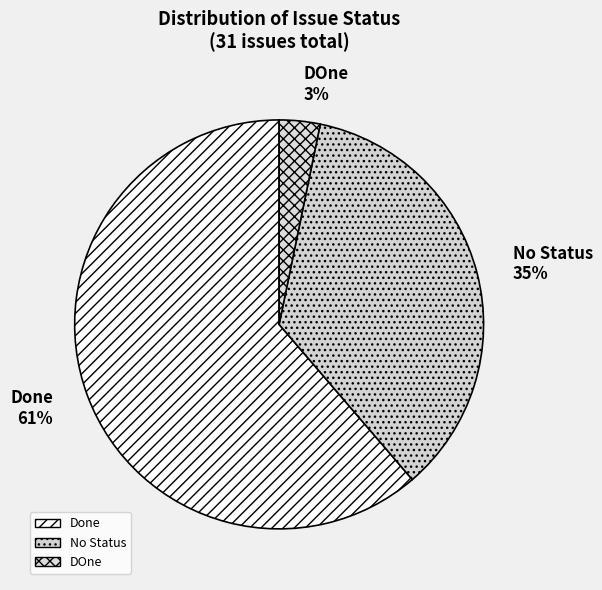

Is it true that Done is 43% of the pie?

False